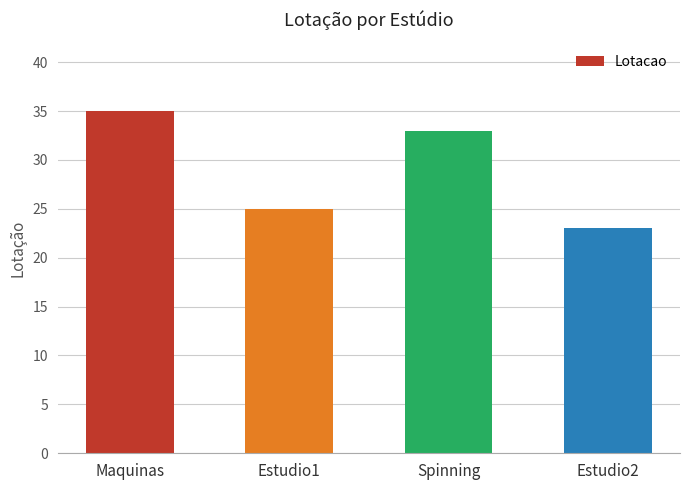

List the labels in order of value, smallest first.

Estudio2, Estudio1, Spinning, Maquinas